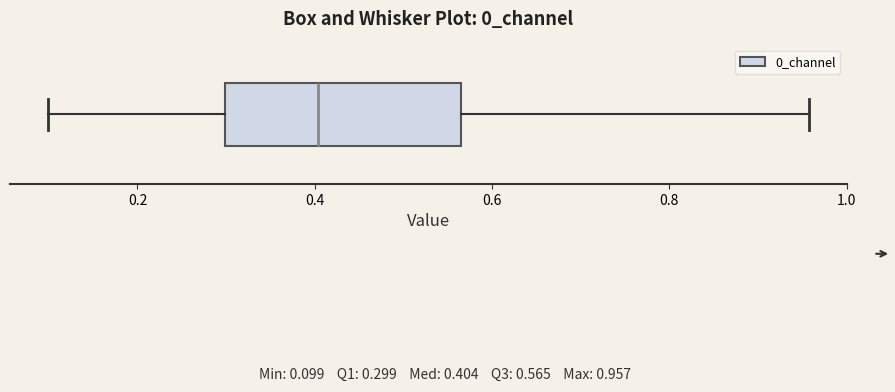

Where is the left edge of the box on the x-axis? The values are not printed on the chart, so give them approximately, as read against the axis.

0.30